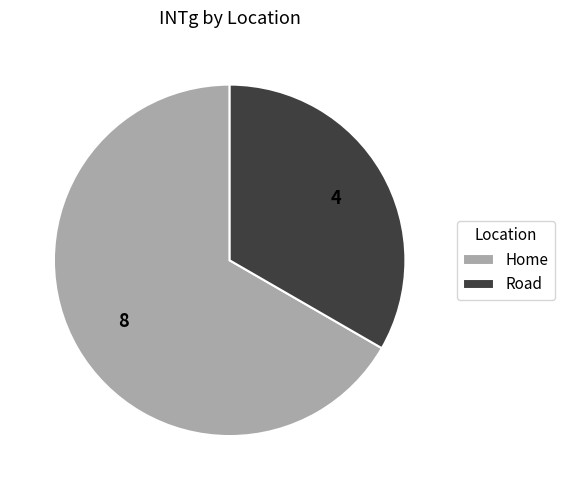

The Road slice represents 33% of the pie. True or false?

True